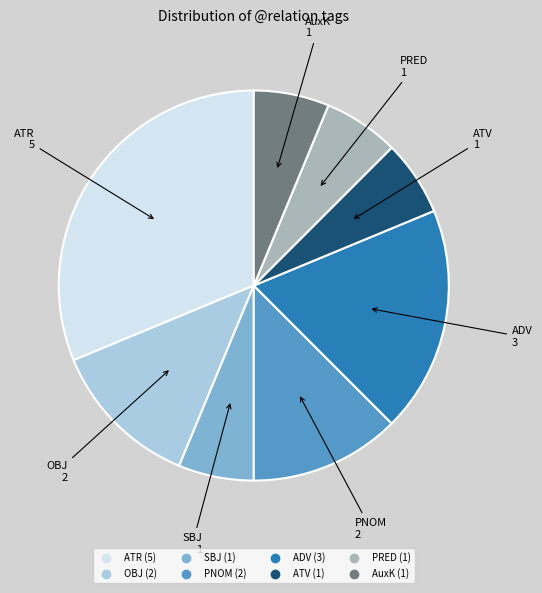

Between ADV and ATV, which is larger?

ADV